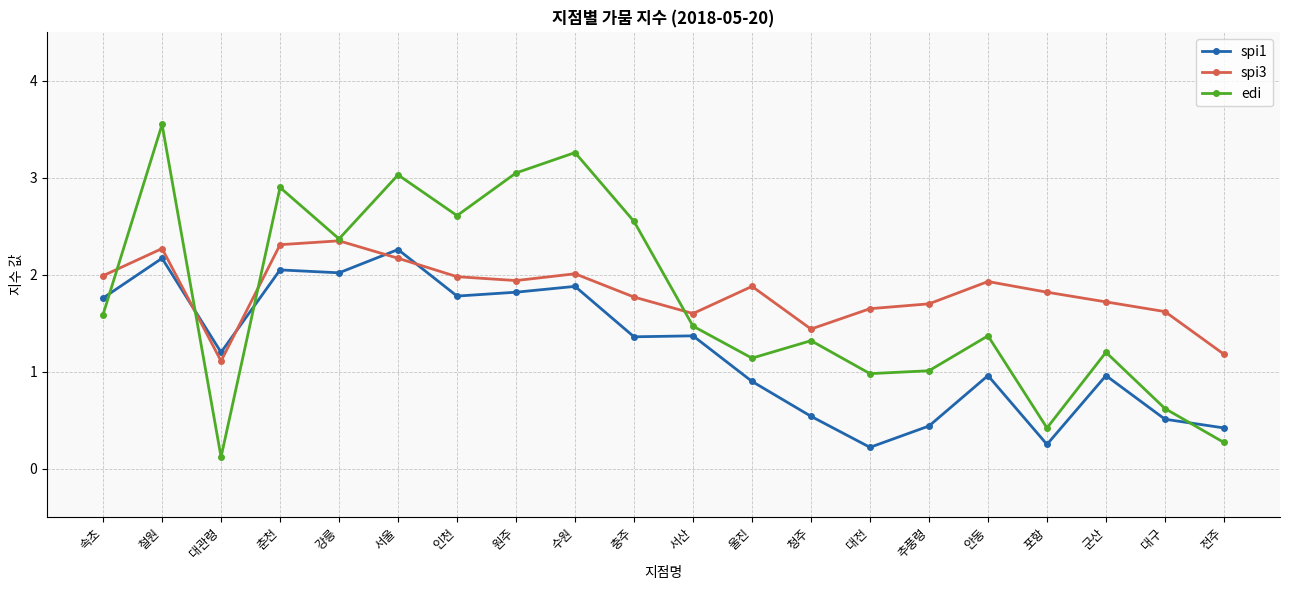

What are all the series names shown in the legend?

spi1, spi3, edi